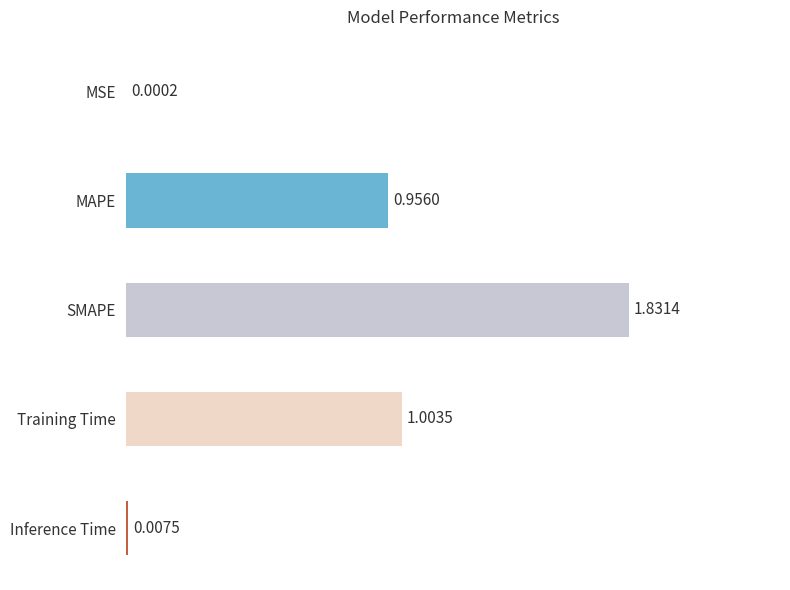

What is the sum of all values?

3.8